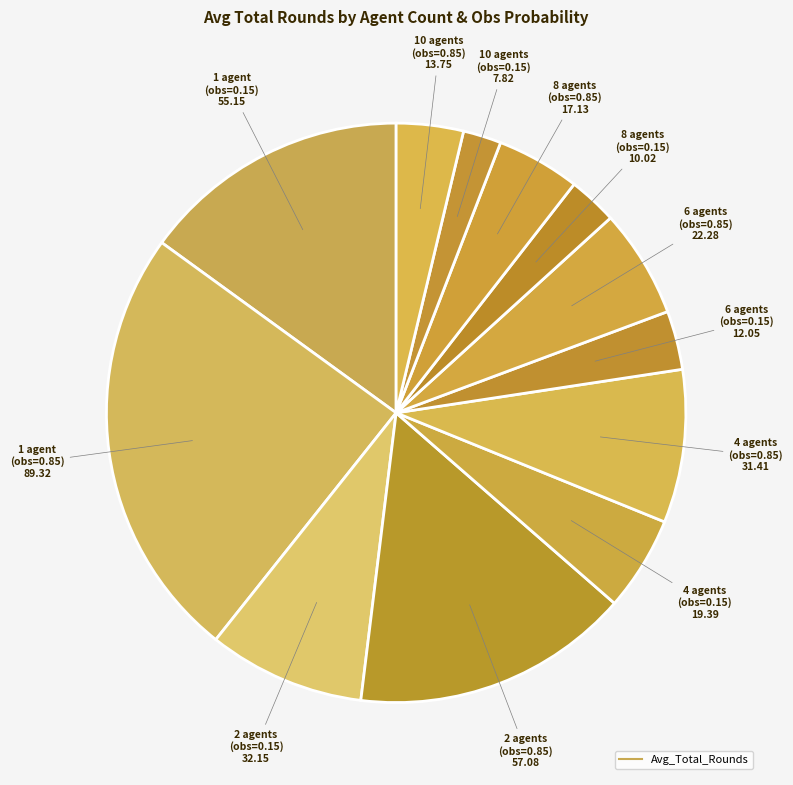

Which category has the smallest portion of the pie?

10 agents
(obs=0.15)